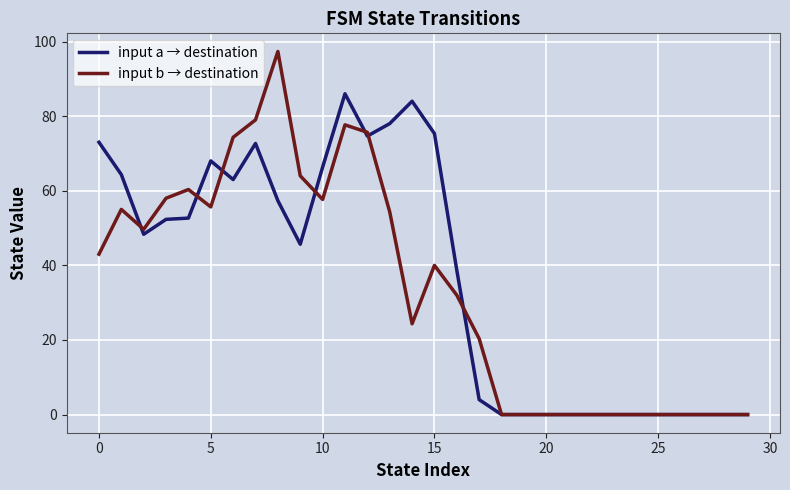

Which series has the widest spread of values?

input b → destination